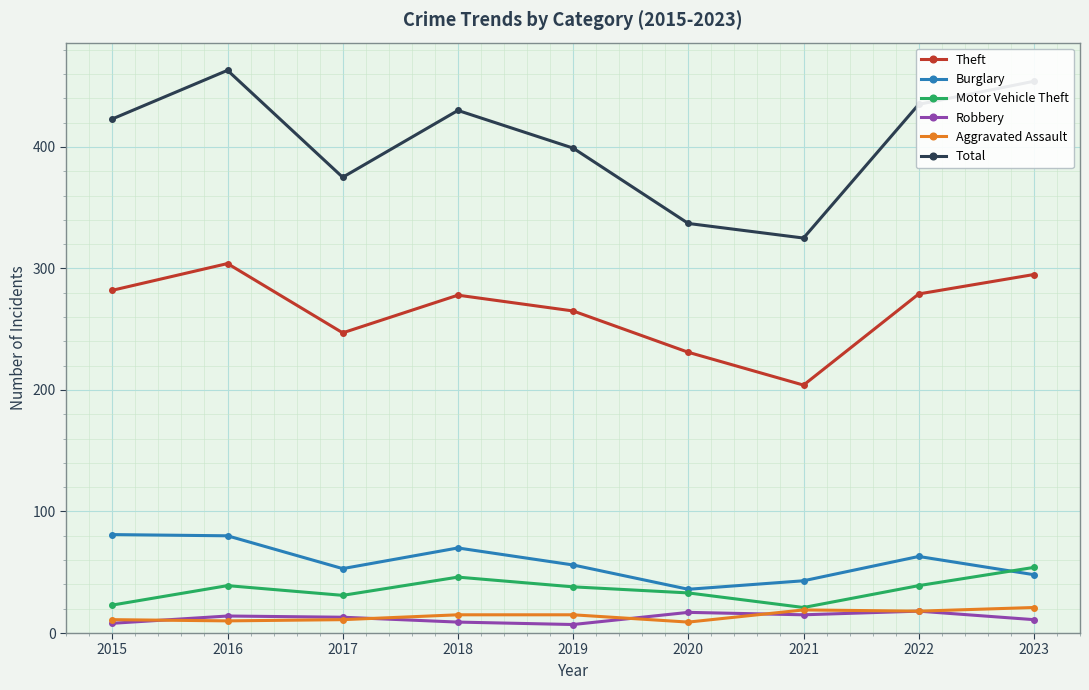

Which series changed the most between 2021 and 2023?

Total